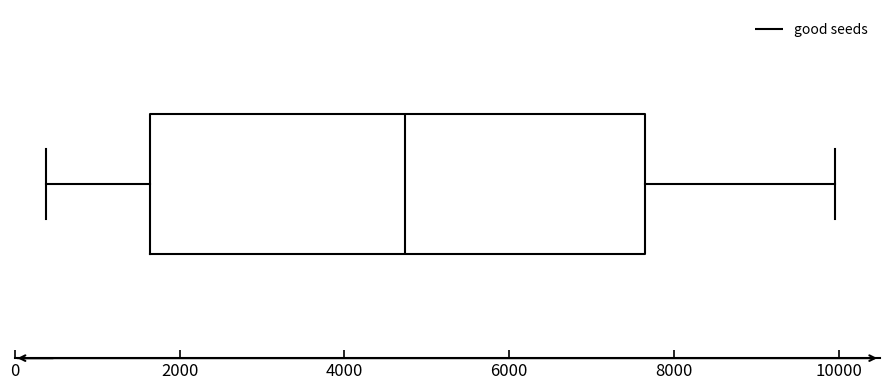

Transcribe this box plot: give where the median line is, the range the box spans, and where the two whiskers end, as read against the x-axis. The values are not printed on the chart, so give them approximately, as read against the axis.

median 4800, box 1600 to 7600, whiskers 400 to 10000